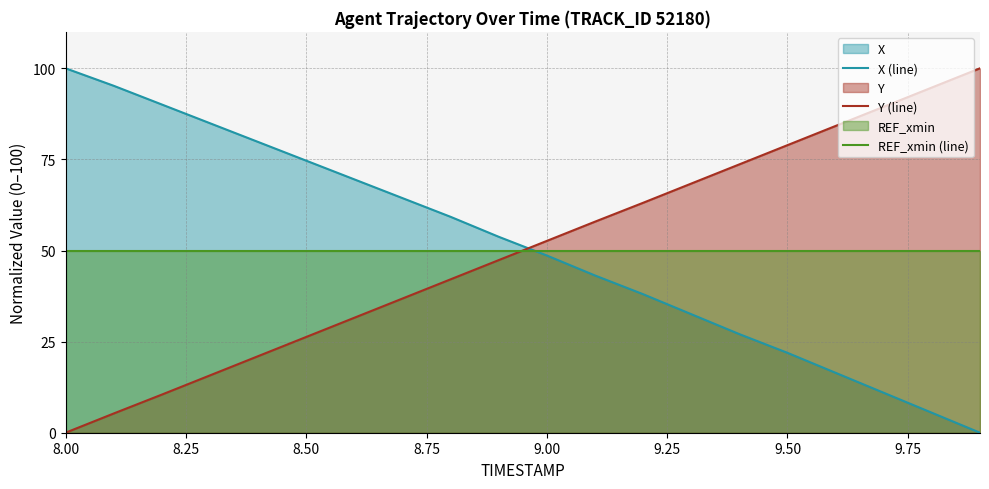

What is the difference between the second highest and second lowest values in the X (line) series?

89.7